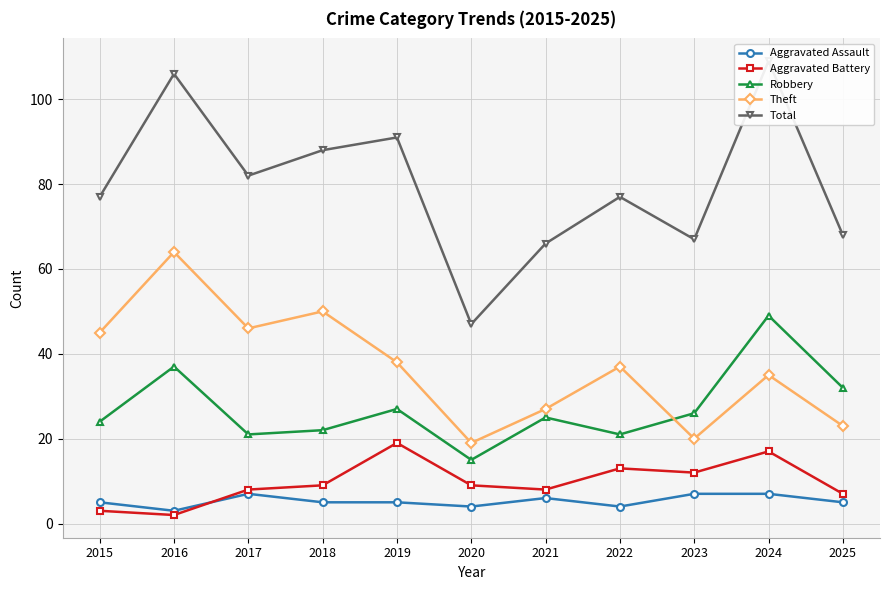

The Total series shows 139 at 2017. True or false?

False